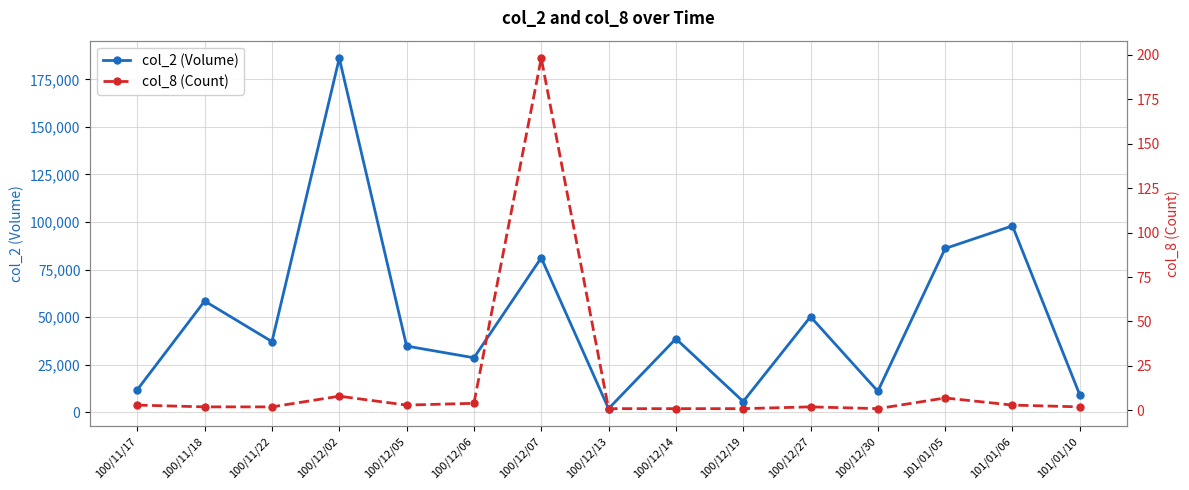

What is the difference between the col_2 (Volume) values at 100/12/07 and 100/11/22?

44080